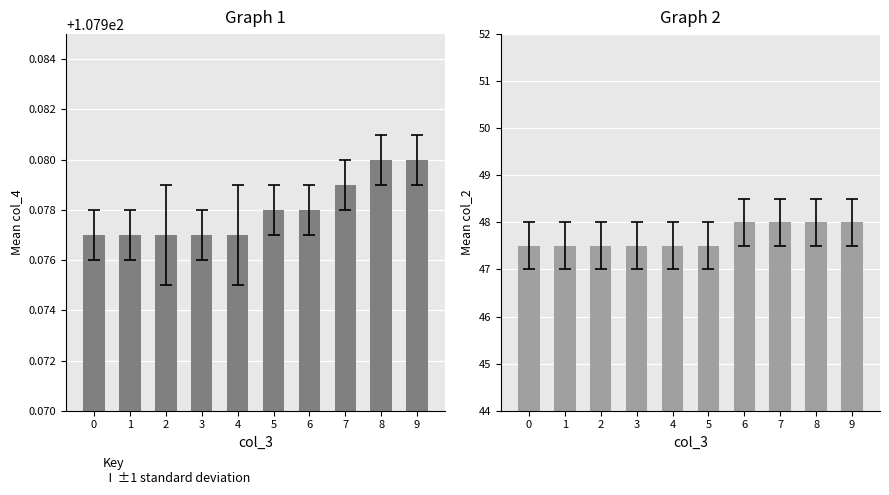

Rank the series by their maximum value, from highest to lowest.

col_4, col_2